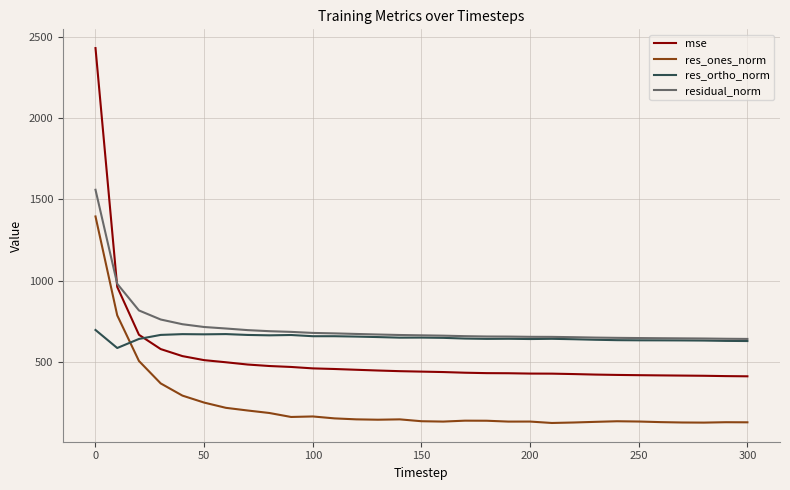

Which series has the largest range (max minus min)?

mse